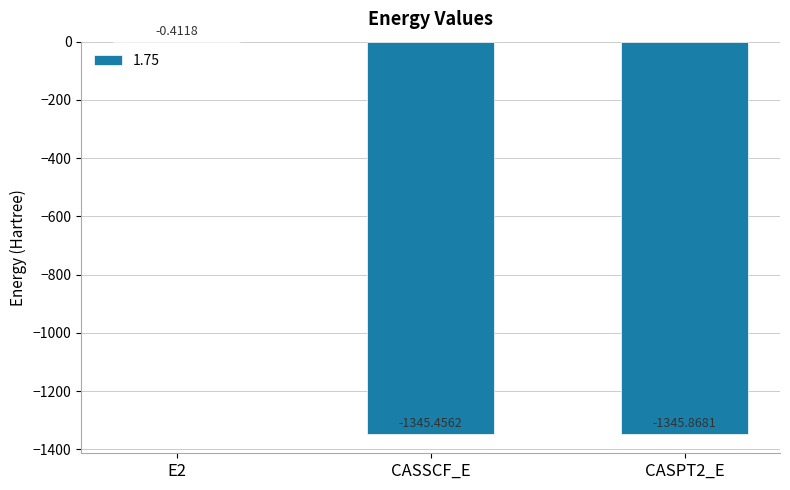

What is the sum of the values at CASSCF_E and E2?

-1345.9